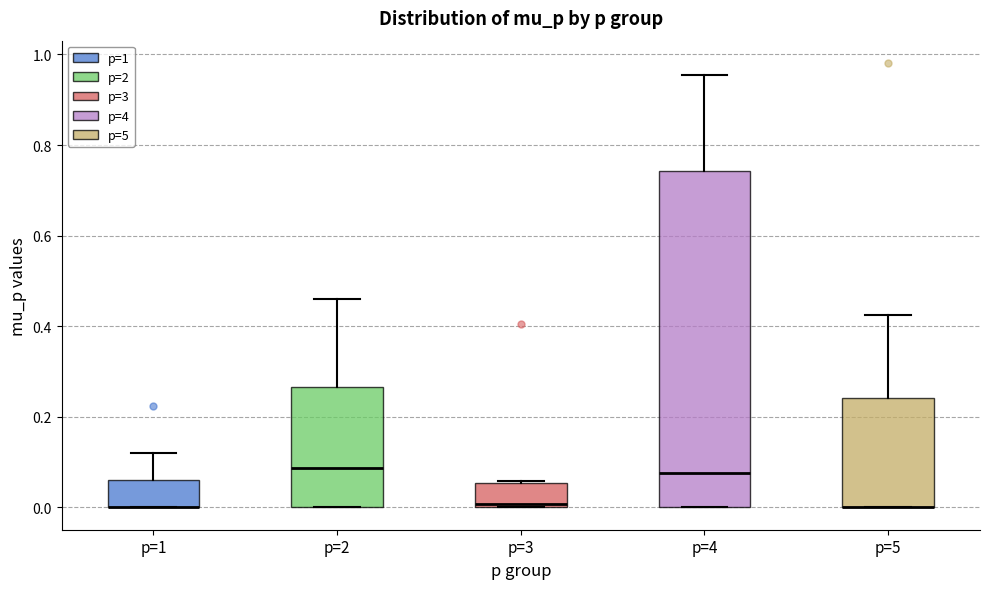

Where is the lower edge of the box for p=1 on the y-axis? The values are not printed on the chart, so give them approximately, as read against the axis.

0.00